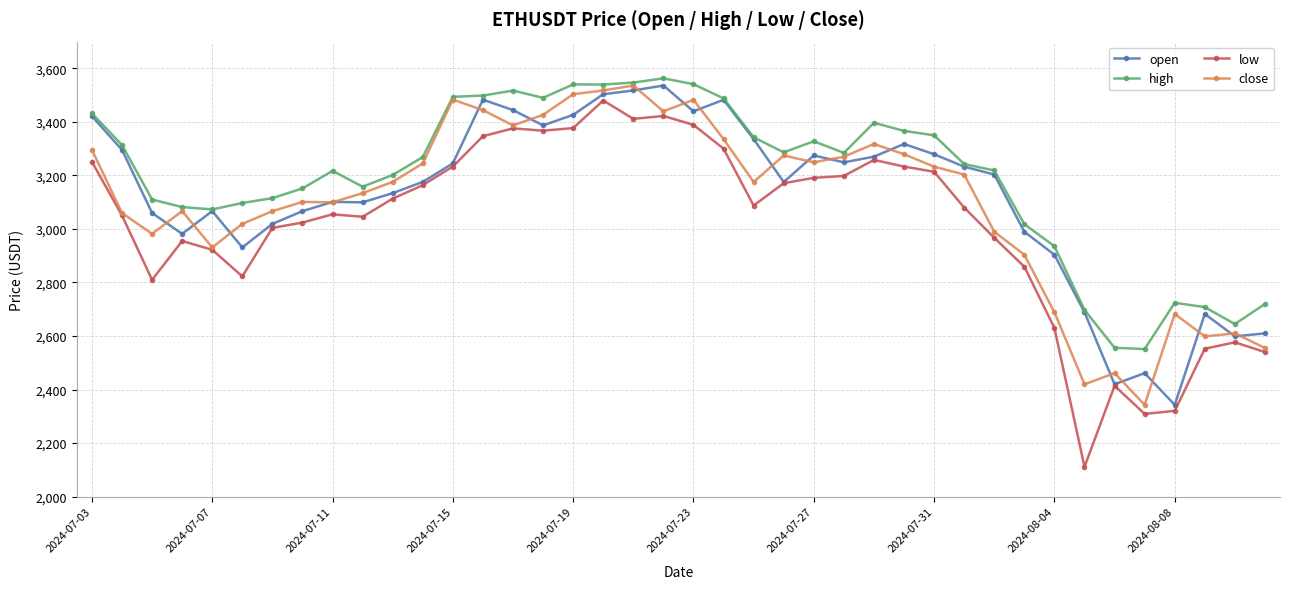

Which series has the largest total across all categories?

high